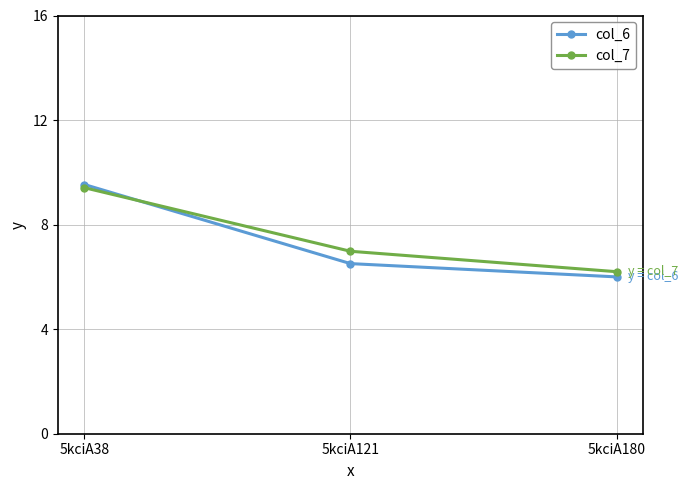

Reading left to right, what are all the values shown in this chart?

col_6: 5kciA38=9.5	5kciA121=6.5	5kciA180=6.0
col_7: 5kciA38=9.4	5kciA121=7.0	5kciA180=6.2